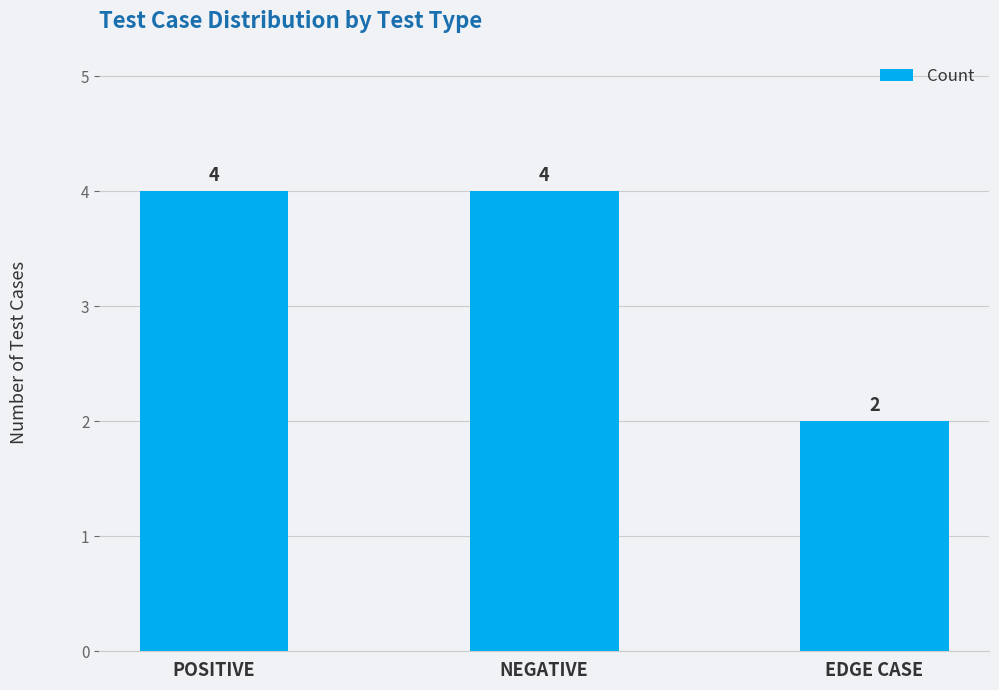

Read the value at NEGATIVE.

4